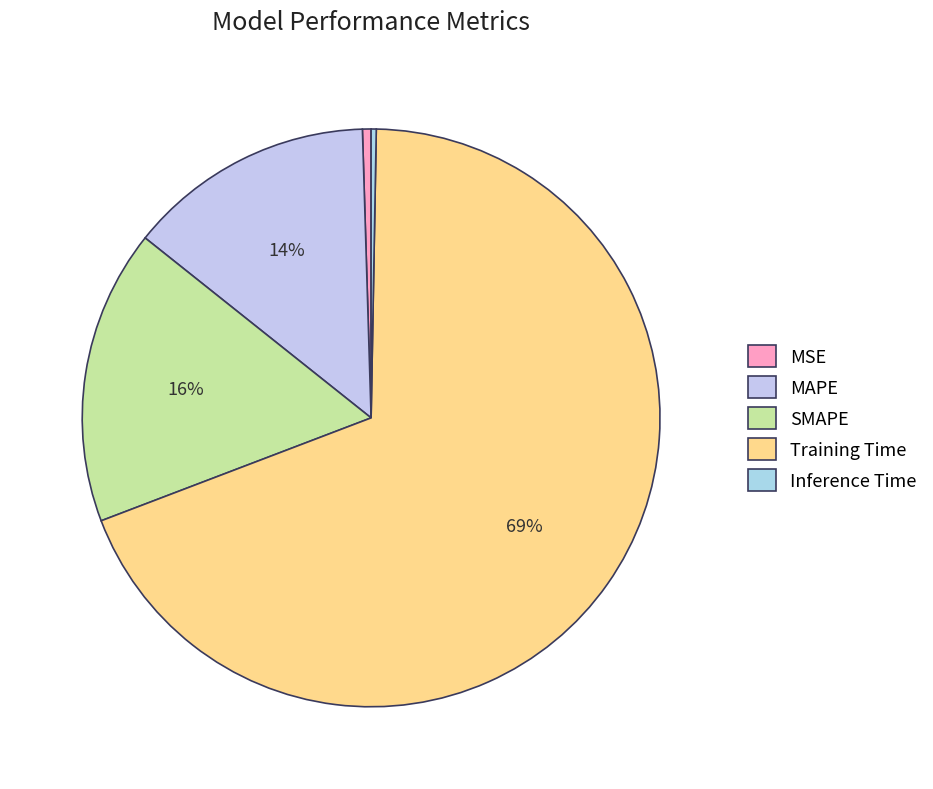

How many slices are in this pie chart?

5